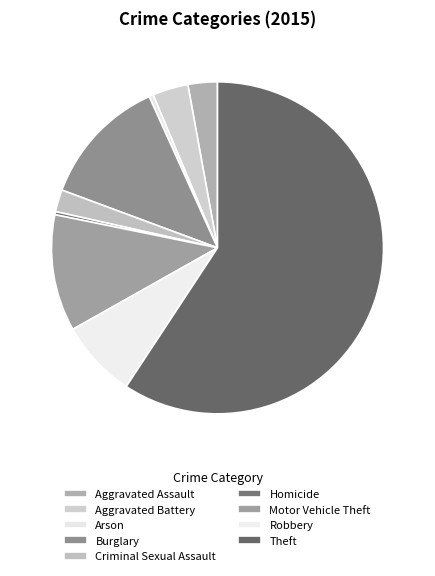

Which category has the smallest portion of the pie?

Homicide